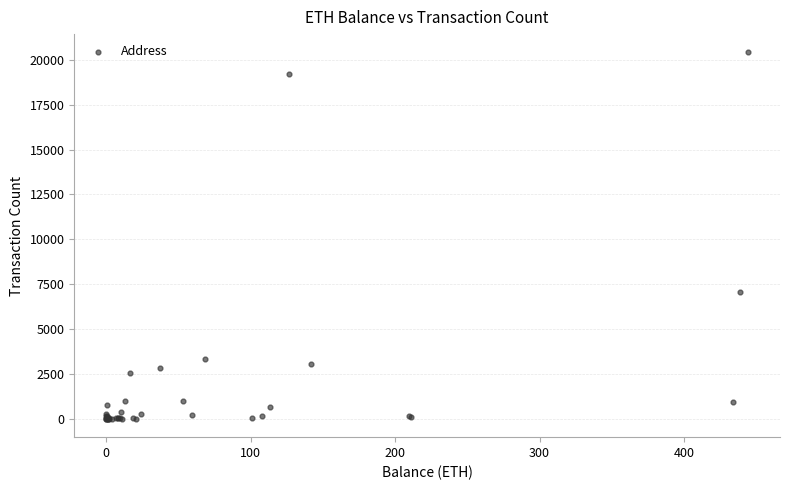

What Y value in the scatter plot is closest to 10206?

7078